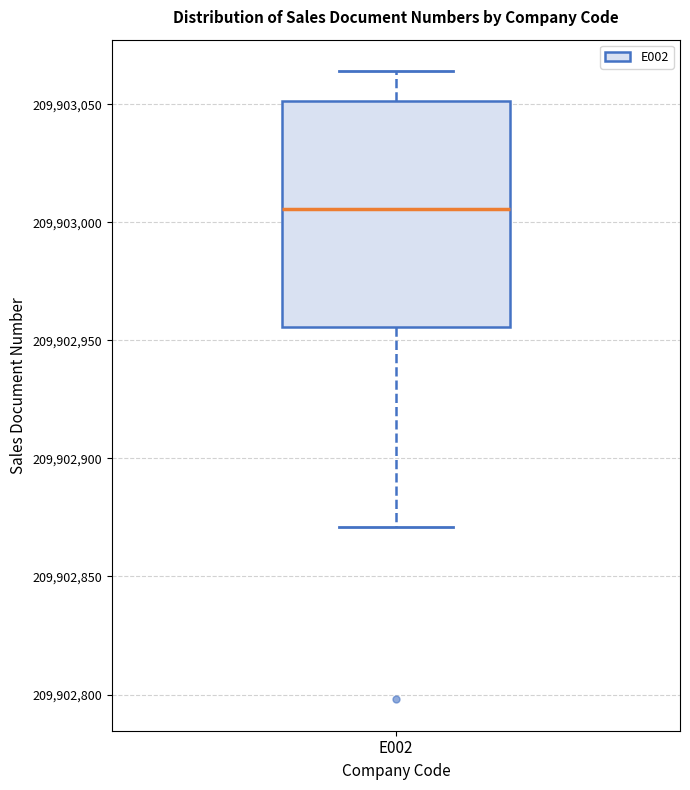

Where does the median line of the box for E002 sit on the y-axis? The values are not printed on the chart, so give them approximately, as read against the axis.

209903005